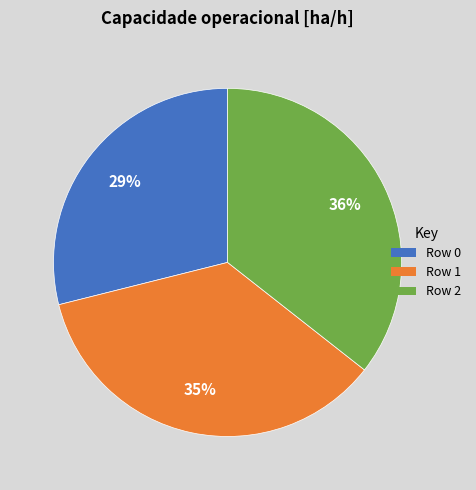

Do Row 0 and Row 2 together represent more than half of the pie?

Yes